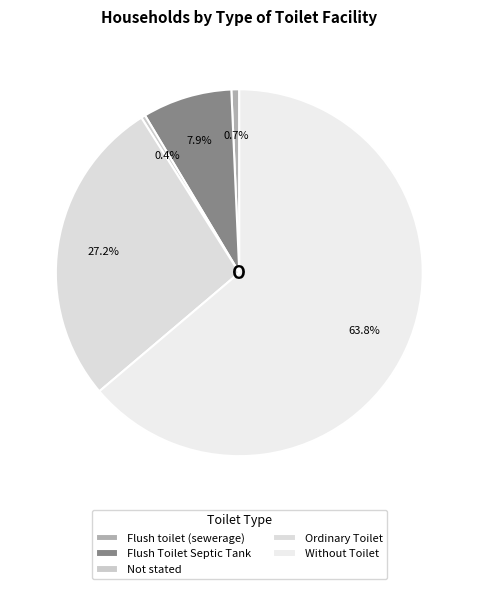

Count the number of slices in the pie.

5